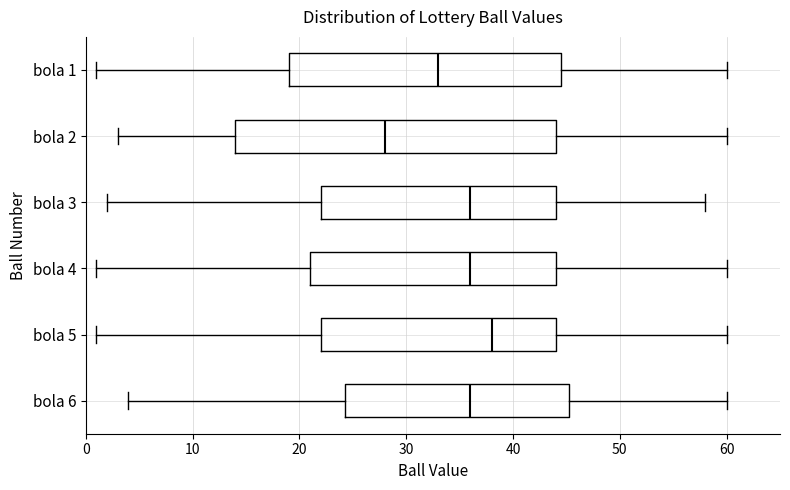

Where does the left whisker of the box for bola 1 end on the x-axis? The values are not printed on the chart, so give them approximately, as read against the axis.

1